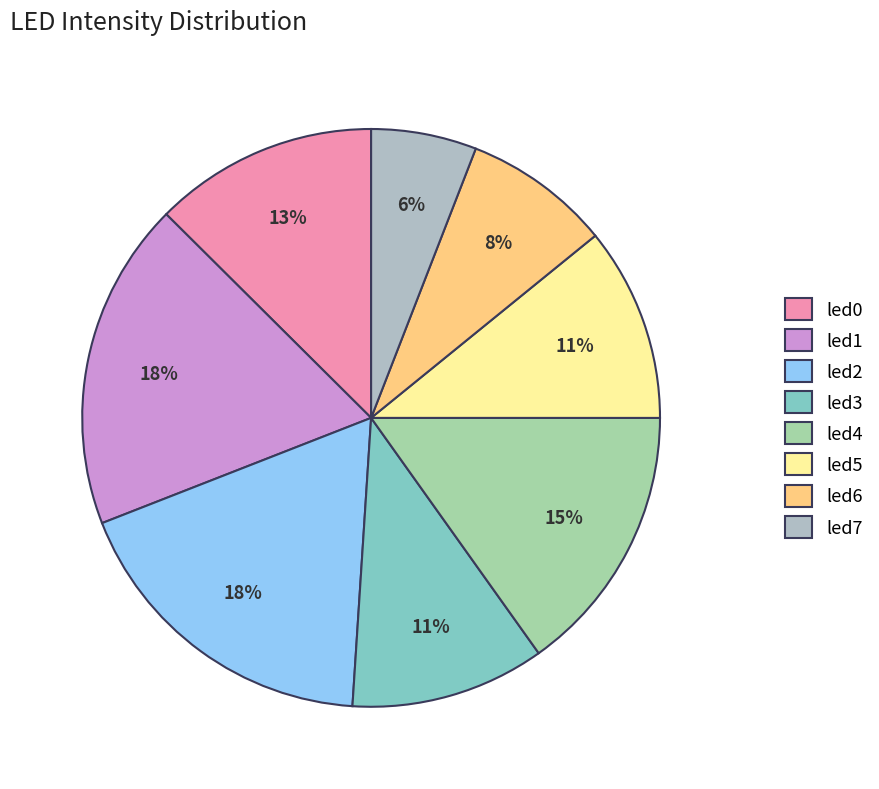

To the nearest percent, what percentage of the pie is led6?

8%